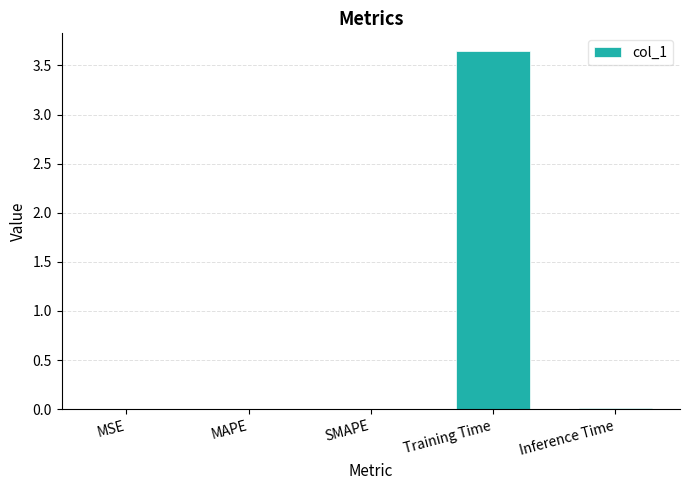

Between Training Time and SMAPE, which is larger?

Training Time